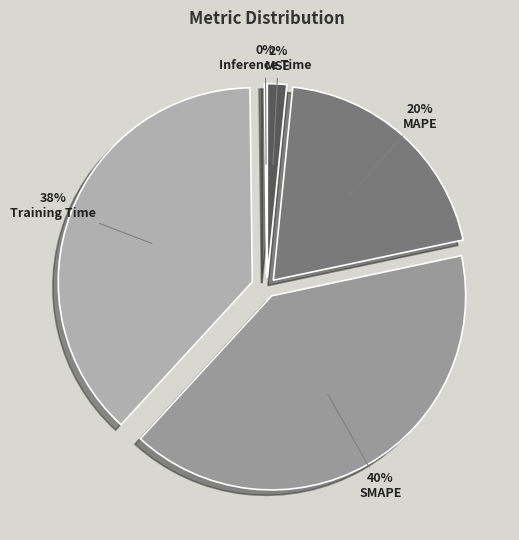

The Inference Time slice represents 0% of the pie. True or false?

True